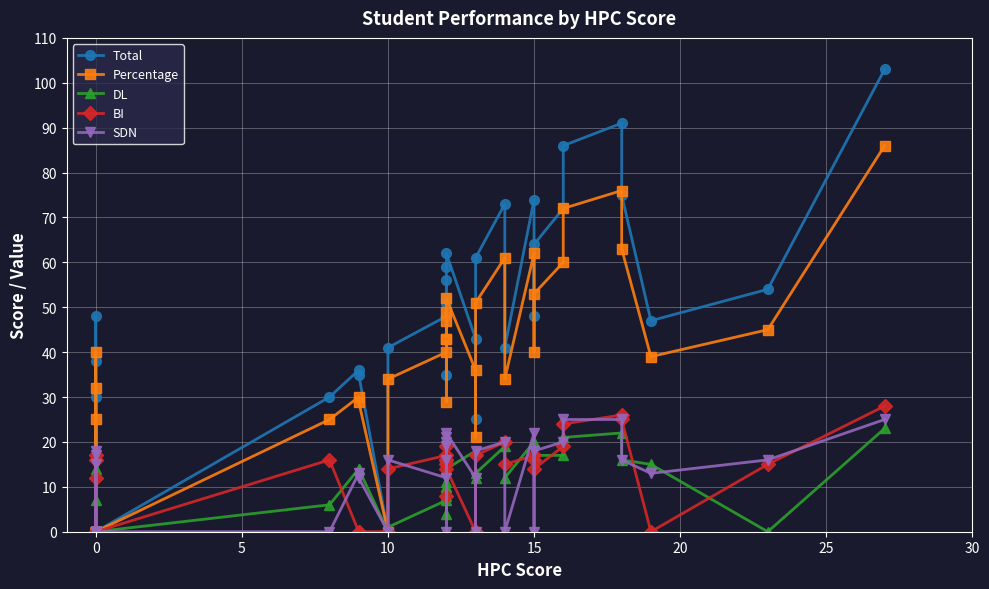

True or false: Total and Percentage cross at least once.

False